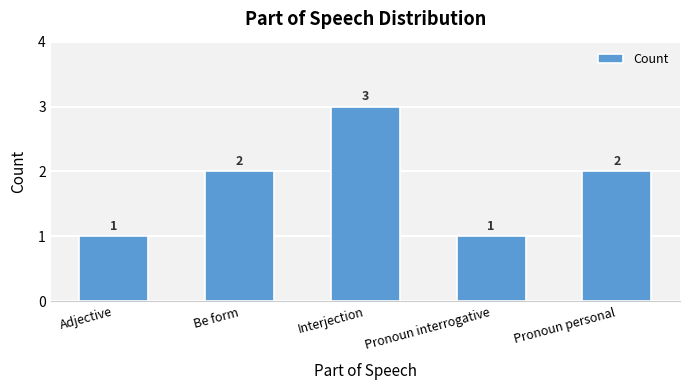

What is the change in value from Adjective to Interjection?

+2